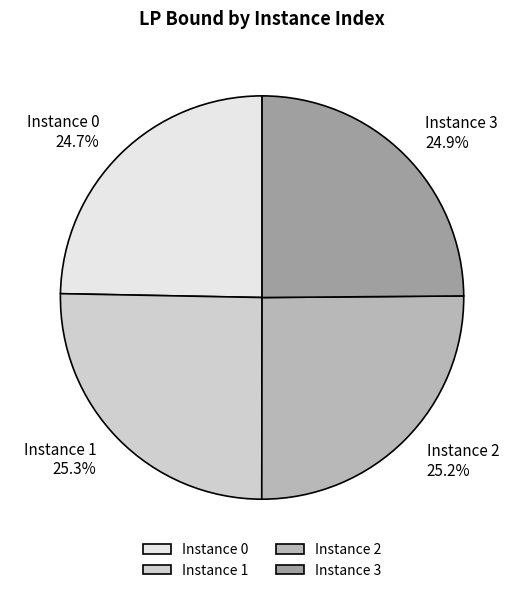

Is there a majority slice in this chart?

No